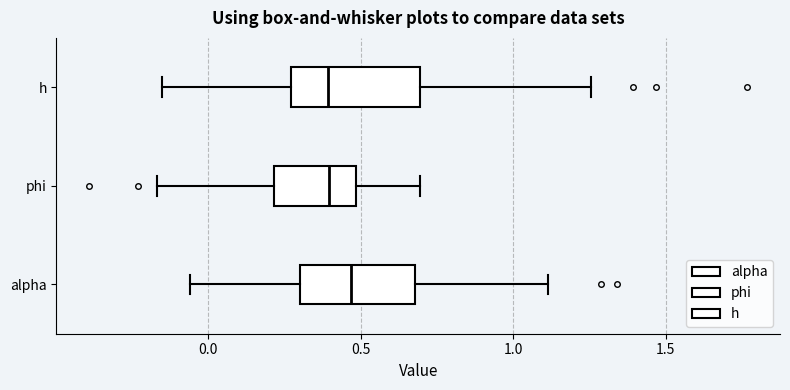

Where is the left edge of the box for alpha on the x-axis? The values are not printed on the chart, so give them approximately, as read against the axis.

0.30